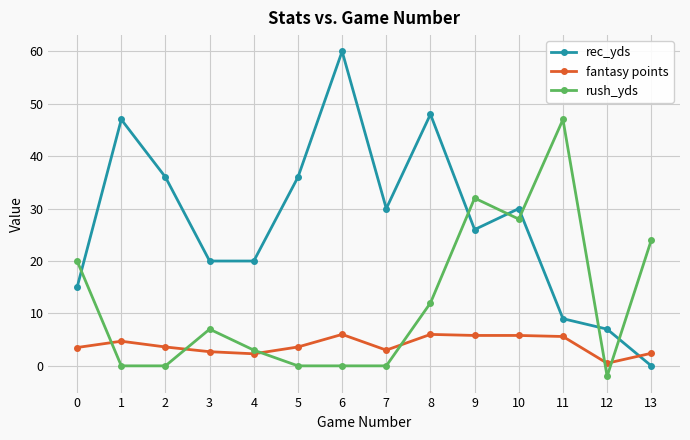

What is the minimum value shown in the chart?

-2.0